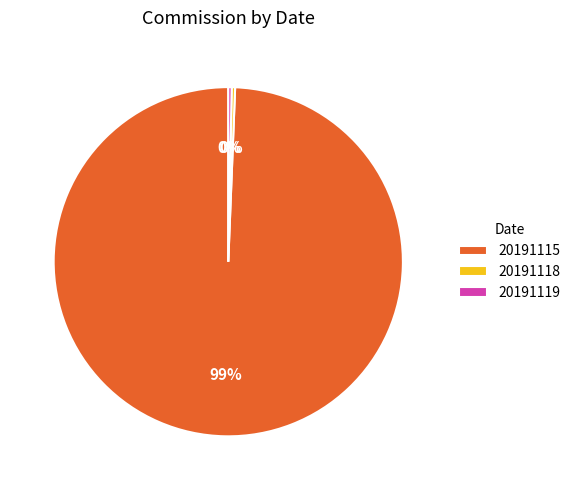

The 20191118 slice represents 8% of the pie. True or false?

False